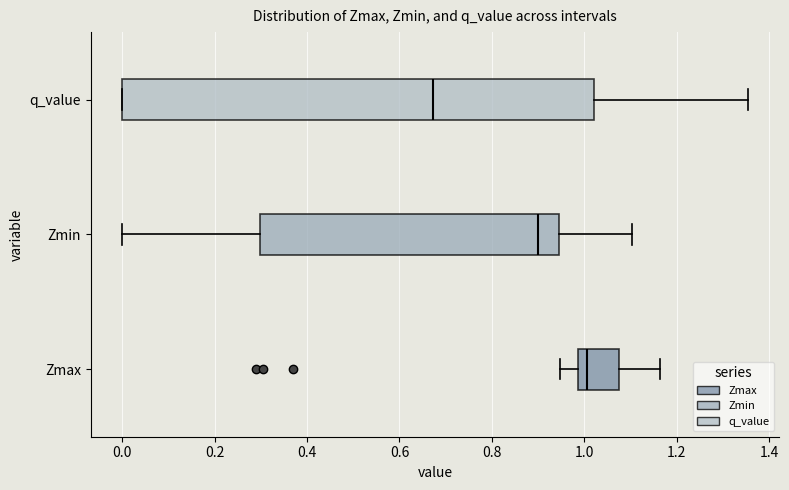

Reading bottom to top, read every box against the x-axis: the position of its median line, the range the box covers, and the ends of its whiskers. The values are not printed on the chart, so give them approximately, as read against the axis.

Zmax: median 1.00, box 0.98 to 1.08, whiskers 0.94 to 1.16
Zmin: median 0.90, box 0.30 to 0.94, whiskers 0.00 to 1.10
q_value: median 0.68, box 0.00 to 1.02, whiskers 0.00 to 1.36